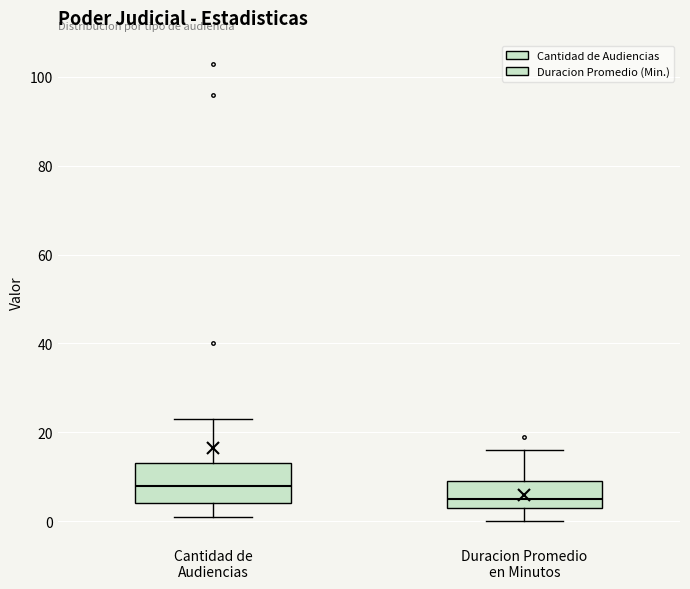

Where is the upper edge of the box for Duracion Promedio en Minutos on the y-axis? The values are not printed on the chart, so give them approximately, as read against the axis.

10